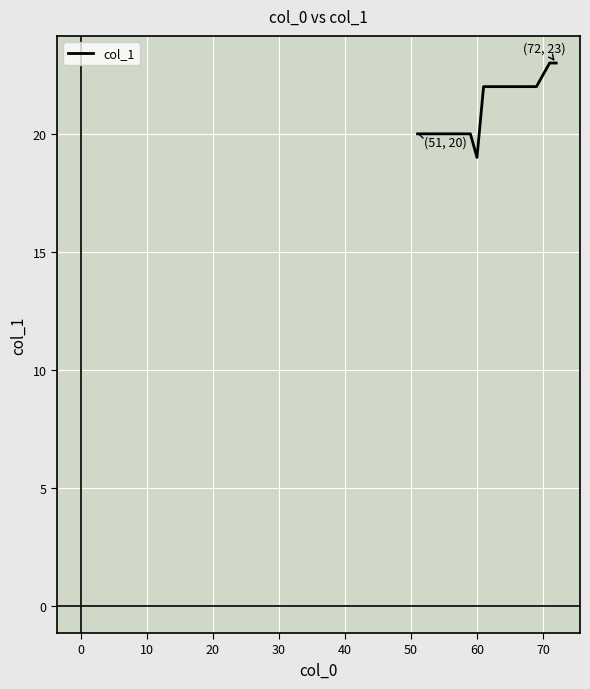

What is the maximum value shown in the chart?

23